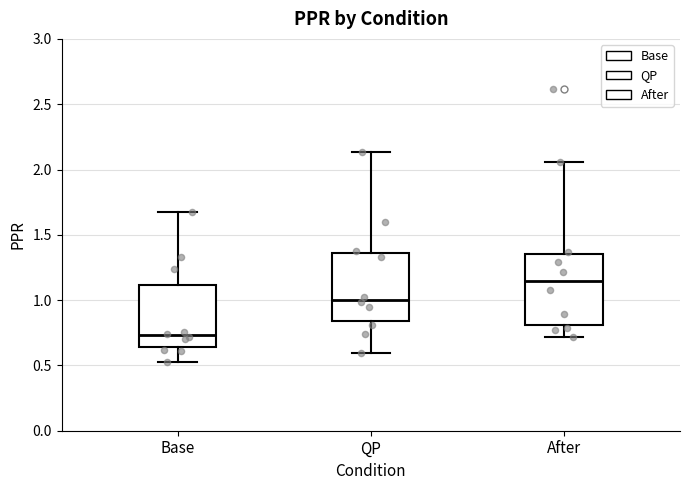

Reading left to right, transcribe this box plot: for each box, give where its median line is, the range the box spans, and where its two whiskers end, as read against the y-axis. The values are not printed on the chart, so give them approximately, as read against the axis.

Base: median 0.75, box 0.65 to 1.10, whiskers 0.55 to 1.65
QP: median 1.00, box 0.85 to 1.35, whiskers 0.60 to 2.15
After: median 1.15, box 0.80 to 1.35, whiskers 0.70 to 2.05